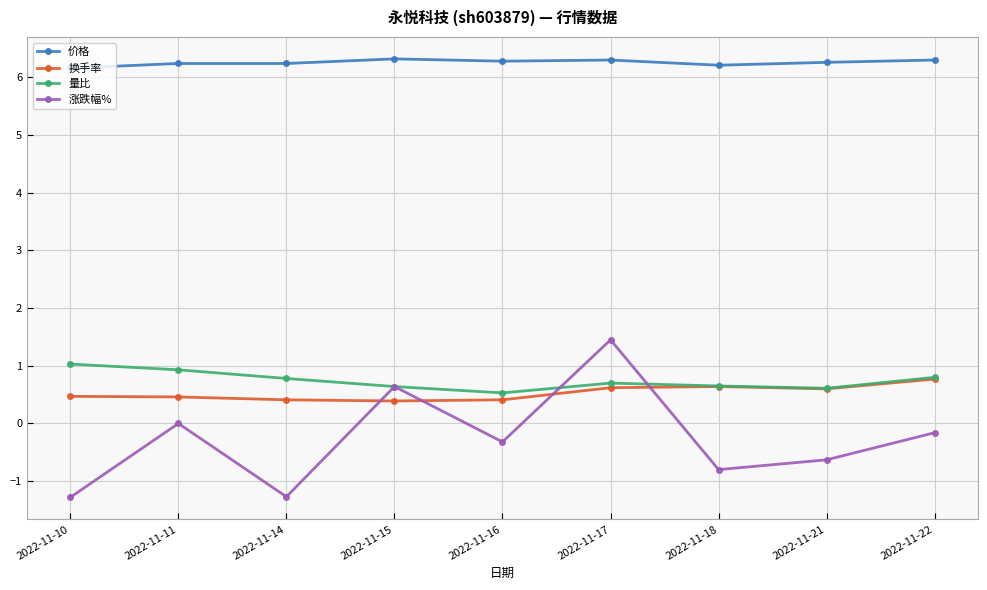

Is it true that 量比 equals 1.6 at 2022-11-10?

False